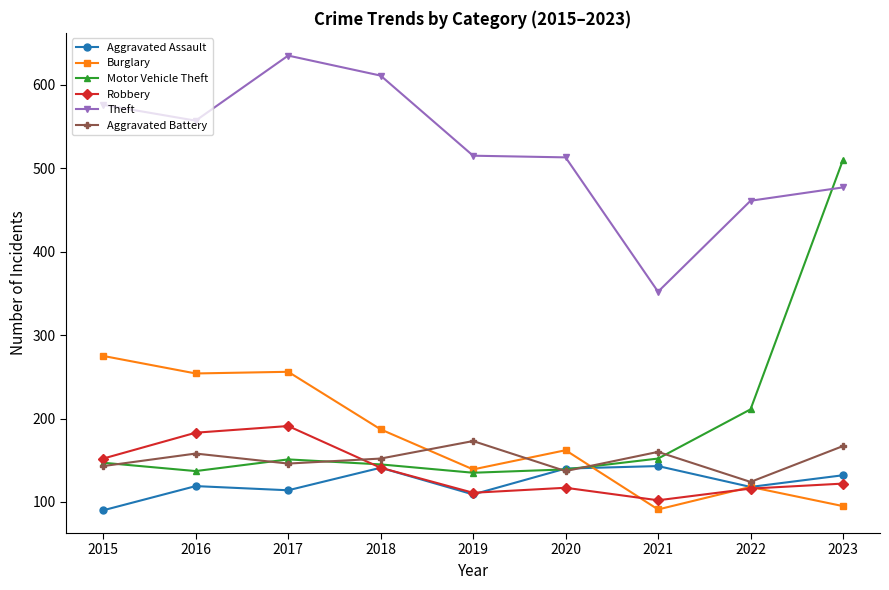

What is the total value across all series at 2015?

1383